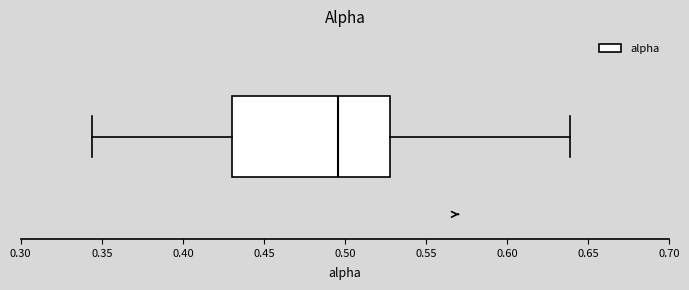

Read this box plot against the x-axis: the position of the median line, the range covered by the box, and the ends of both whiskers. The values are not printed on the chart, so give them approximately, as read against the axis.

median 0.495, box 0.430 to 0.530, whiskers 0.345 to 0.640